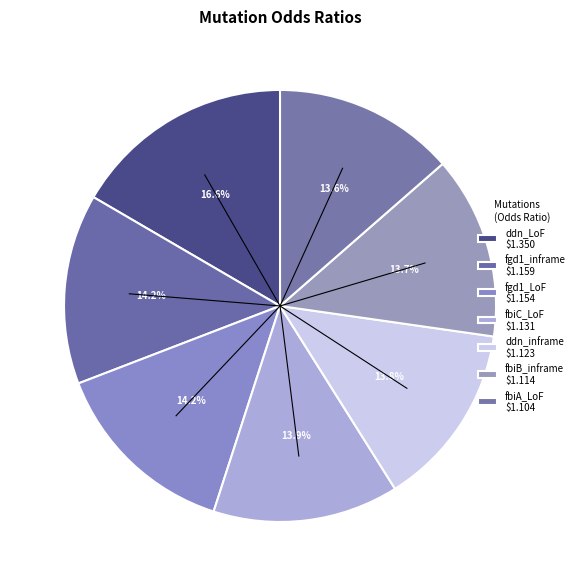

Which slice is the smallest?

fbiA_LoF